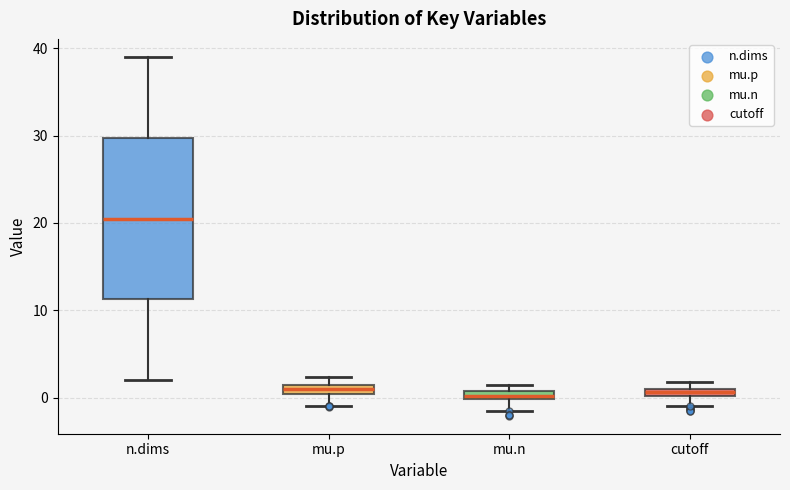

Which box is the tallest, from its lower edge to its upper edge?

n.dims